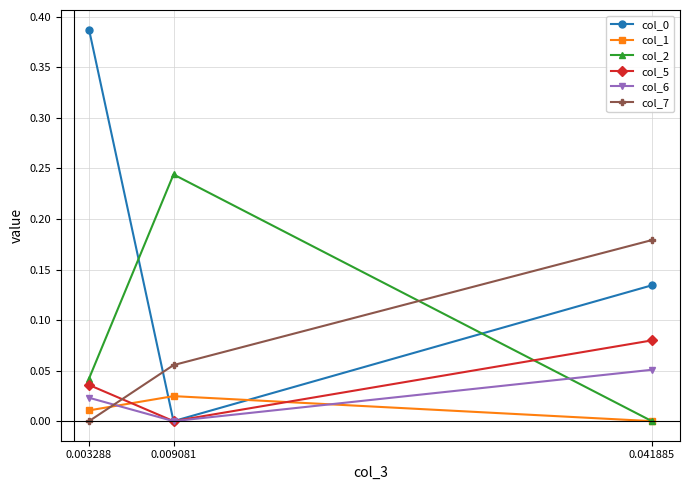

The col_0 series shows -0.0 at 0.009081. True or false?

True